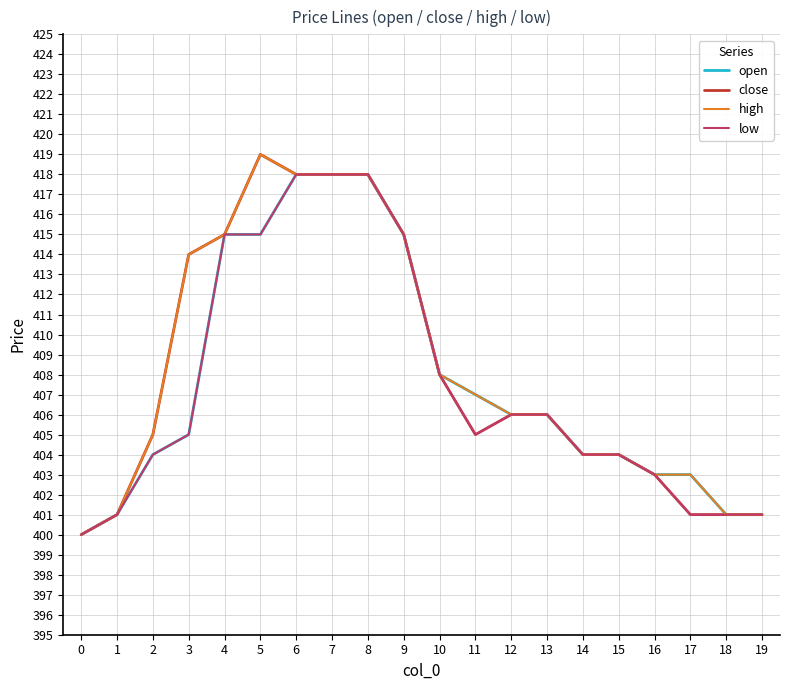

What is the total value across all series at 8?

1672